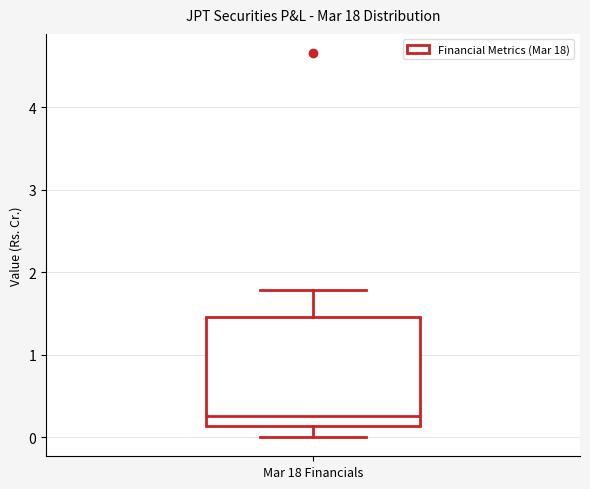

Transcribe this box plot: give where the median line is, the range the box spans, and where the two whiskers end, as read against the y-axis. The values are not printed on the chart, so give them approximately, as read against the axis.

median 0.3, box 0.1 to 1.5, whiskers 0.0 to 1.8